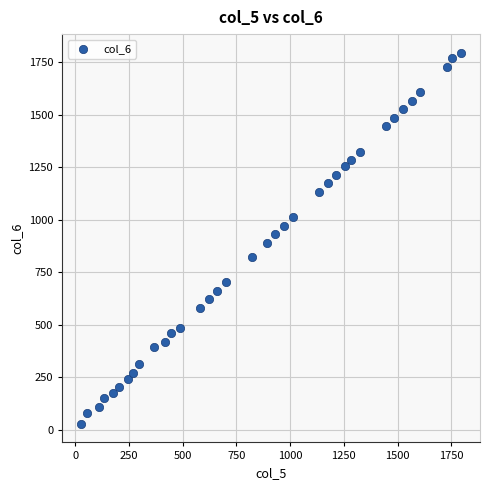

What is the range of Y values (max minus min)?

1768.5